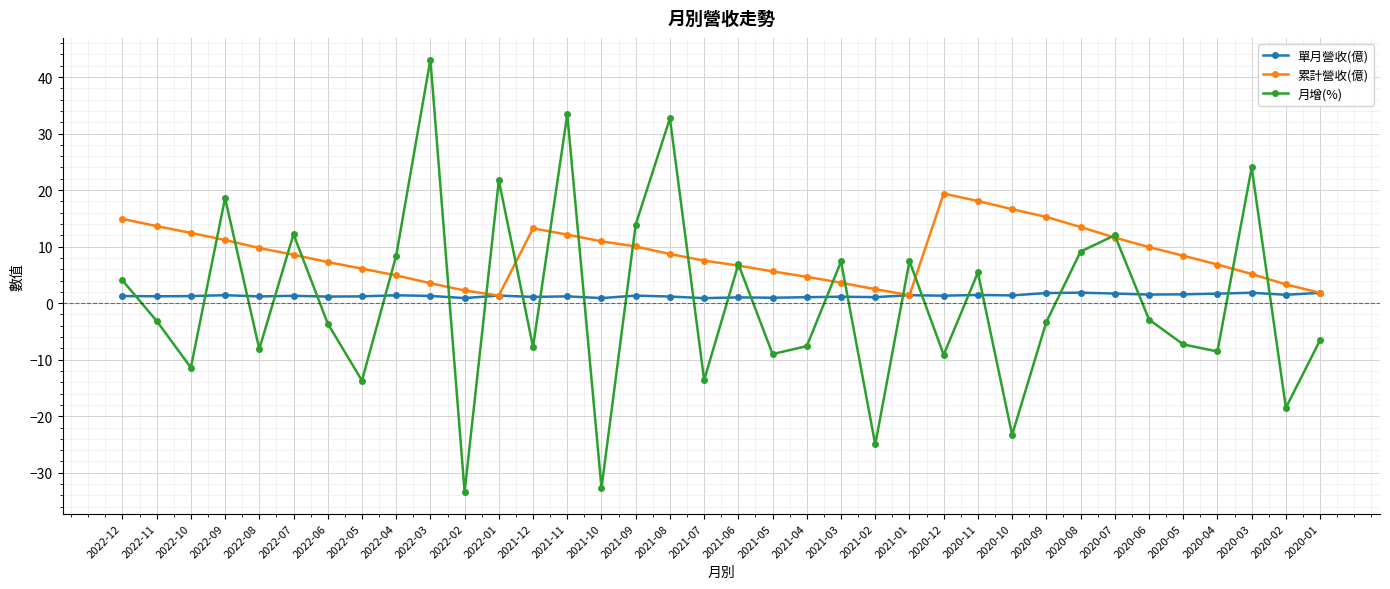

List the series in order of their peak value, lowest first.

單月營收(億), 累計營收(億), 月增(%)